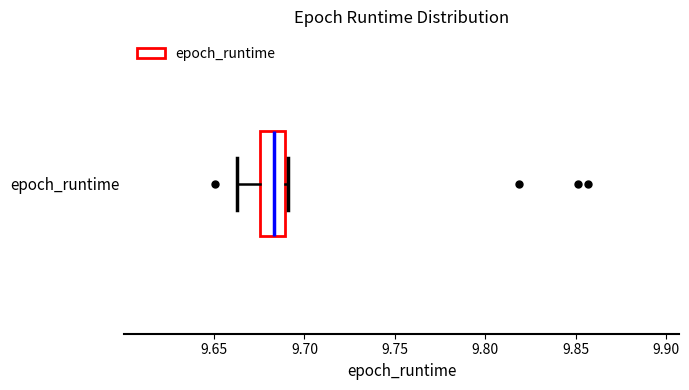

Read this box plot against the x-axis: the position of the median line, the range covered by the box, and the ends of both whiskers. The values are not printed on the chart, so give them approximately, as read against the axis.

median 9.685, box 9.675 to 9.690, whiskers 9.660 to 9.690 (just right of the box's right edge)